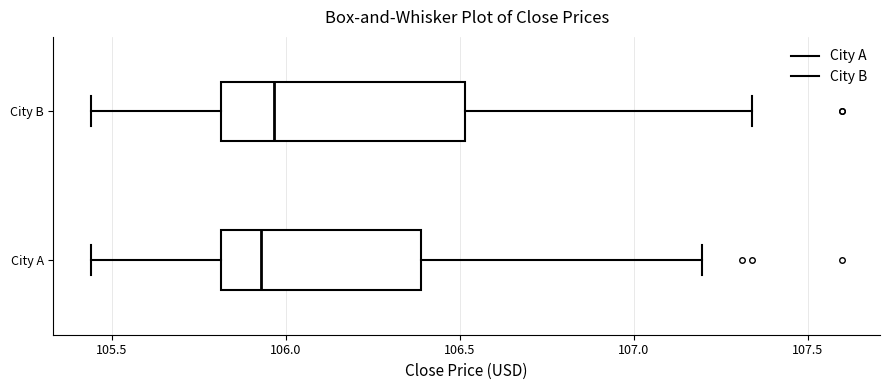

Where does the left whisker of the box for City A end on the x-axis? The values are not printed on the chart, so give them approximately, as read against the axis.

105.45